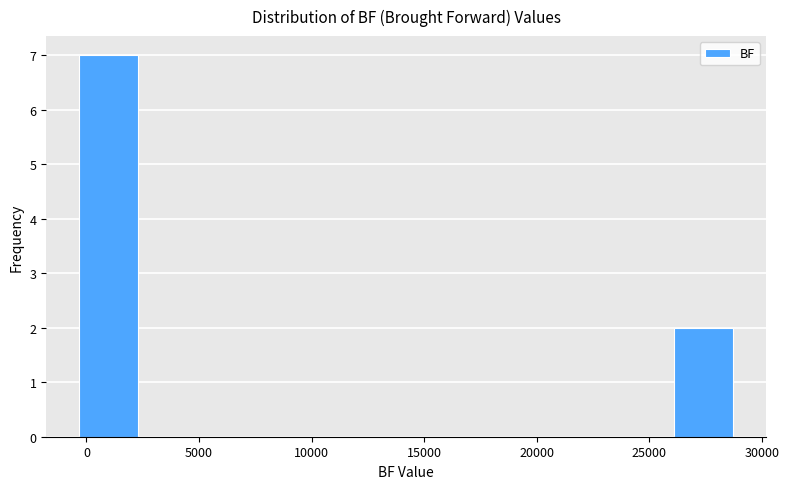

Reading left to right, transcribe this chart: for each bar, give the range it covers on the x-axis and its height. Neither the bar edges nor the heights are printed on the chart, so give them approximately, as read against the axes.

-500 to 2500: 7
2500 to 5500: 0
5500 to 8500: 0
8500 to 11500: 0
11500 to 14000: 0
14000 to 17000: 0
17000 to 20000: 0
20000 to 23000: 0
23000 to 26000: 0
26000 to 29000: 2